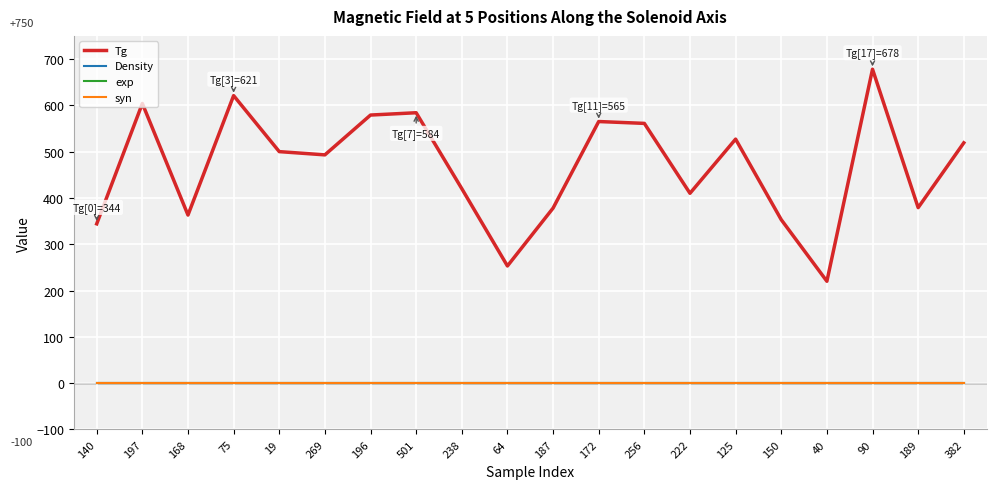

What position from the right is 222?

7